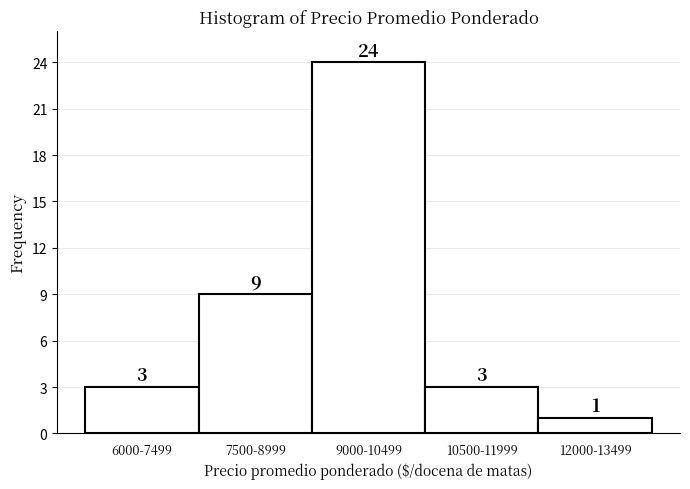

Reading left to right, transcribe all the data shown in this chart.

6000-7499=3	7500-8999=9	9000-10499=24	10500-11999=3	12000-13499=1